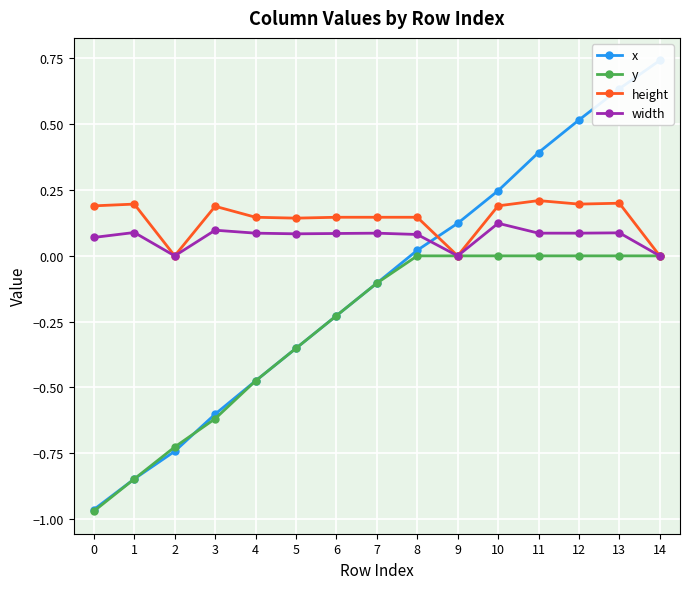

How many height values are between 0 and 1?

15